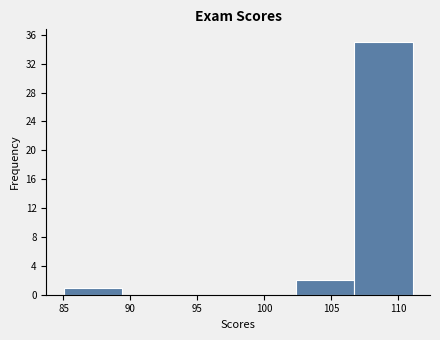

Reading left to right, list every bar in this chart as the range it spans on the x-axis followed by its height. Neither the bar edges nor the heights are printed on the chart, so give them approximately, as read against the axes.

85.0 to 89.5: 1
89.5 to 93.5: 0
93.5 to 98.0: 0
98.0 to 102.5: 0
102.5 to 106.5: 2
106.5 to 111.0: 35